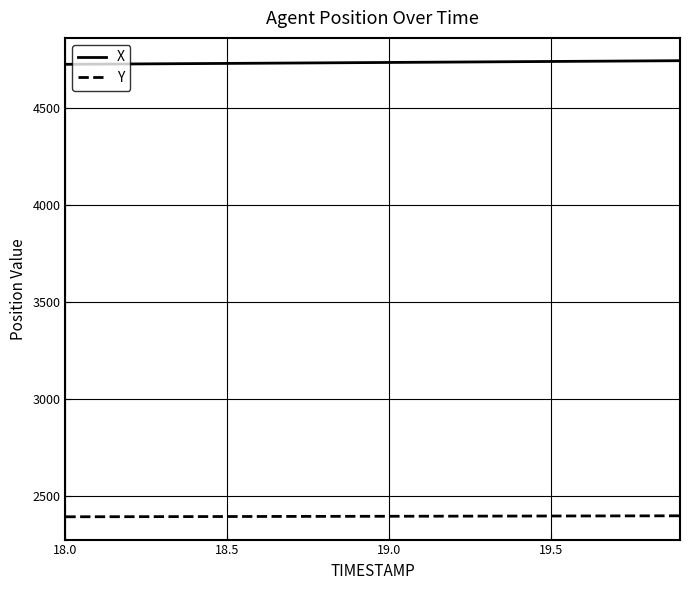

Rank the series by their average value, from highest to lowest.

X, Y